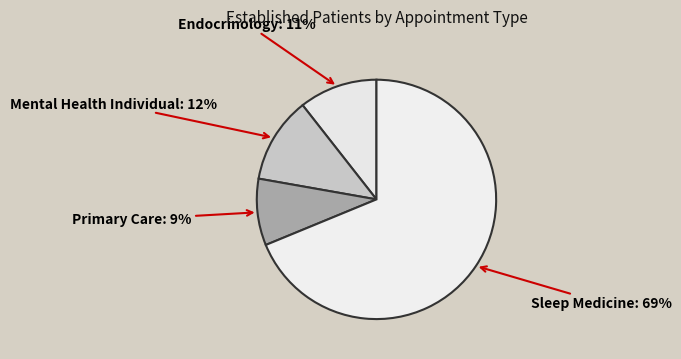

To the nearest percent, what is the average slice percentage?

25%